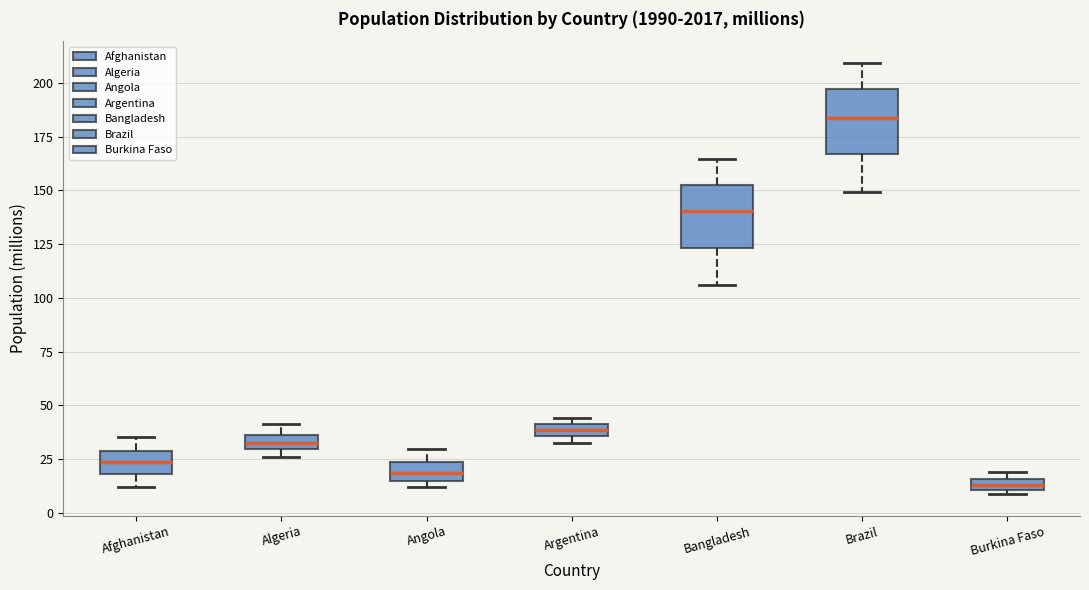

Where is the upper edge of the box for Afghanistan on the y-axis? The values are not printed on the chart, so give them approximately, as read against the axis.

30